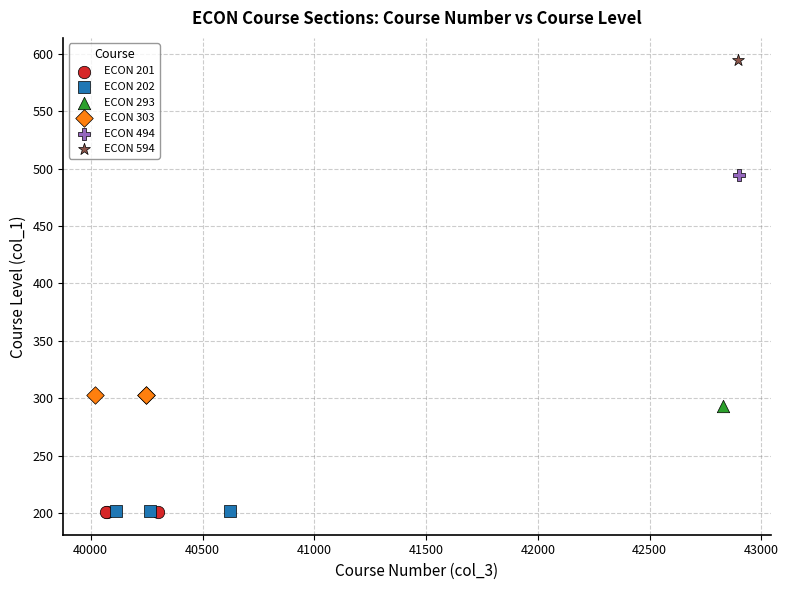

What are all the series names shown in the legend?

ECON 201, ECON 202, ECON 293, ECON 303, ECON 494, ECON 594